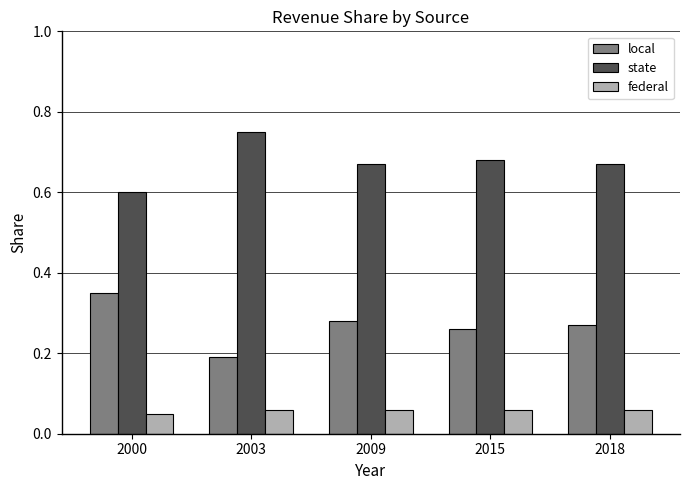

Is the value of local at 2018 greater than the value of federal at 2015?

Yes